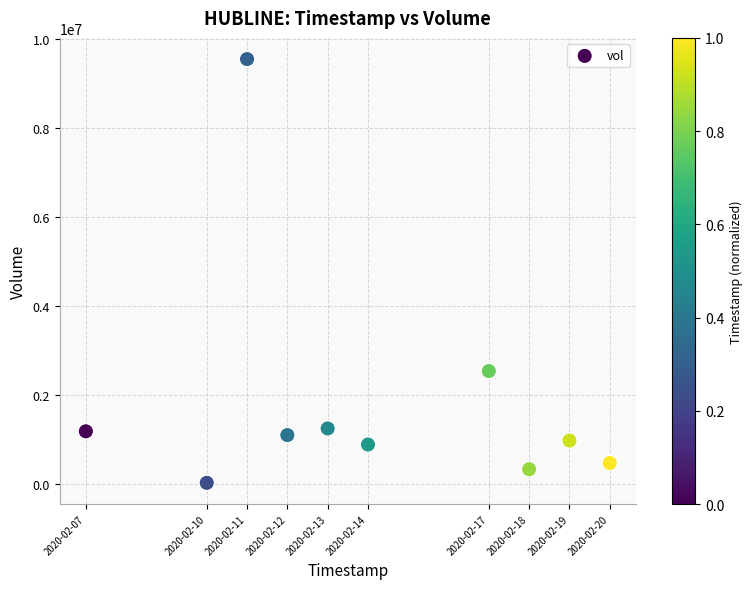

What Y value in the scatter plot is closest to 4781550?

2532700